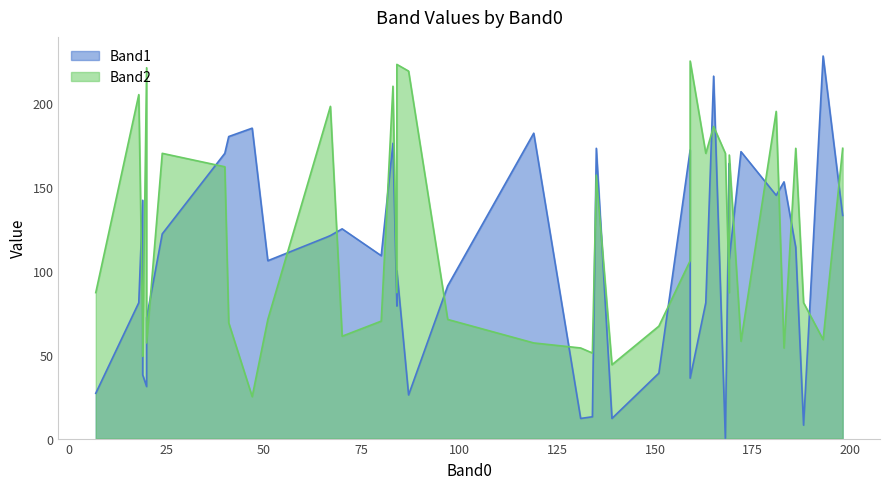

The value of Band1 at 28 is 51. True or false?

False